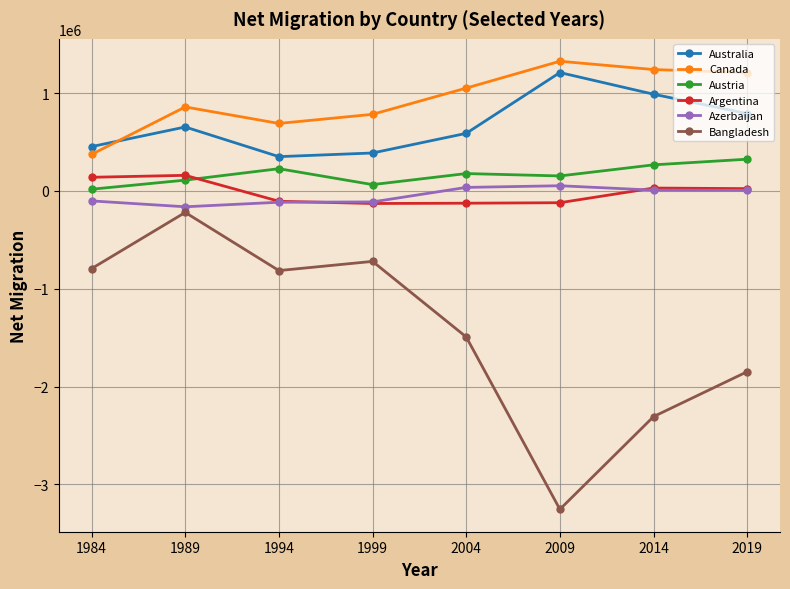

True or false: Argentina and Bangladesh cross at least once.

False